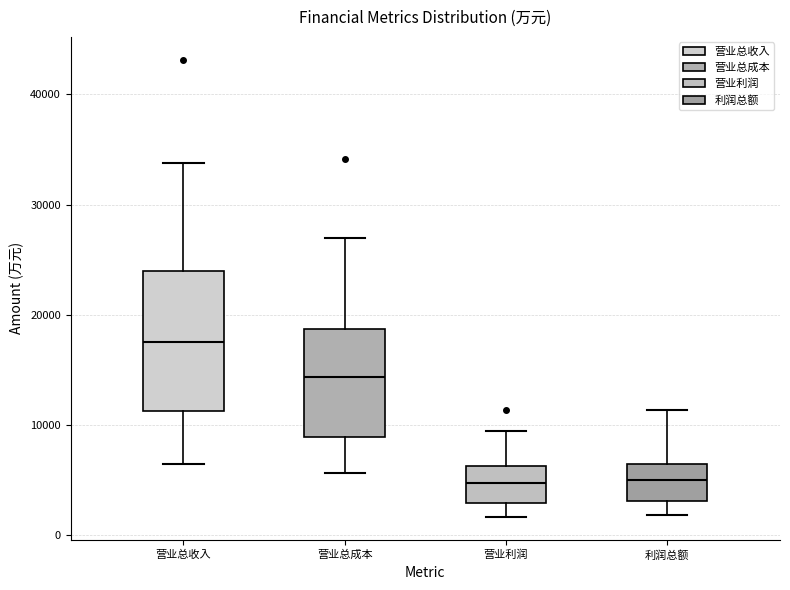

Reading left to right, read every box against the y-axis: the position of its median line, the range the box covers, and the ends of its whiskers. The values are not printed on the chart, so give them approximately, as read against the axis.

营业总收入: median 17000, box 11000 to 24000, whiskers 6000 to 34000
营业总成本: median 14000, box 9000 to 19000, whiskers 6000 to 27000
营业利润: median 5000, box 3000 to 6000, whiskers 2000 to 9000
利润总额: median 5000, box 3000 to 6000, whiskers 2000 to 11000